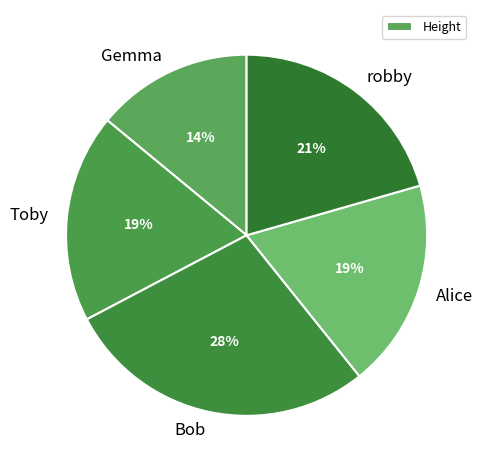

Combined, do Alice and Gemma account for over 50%?

No